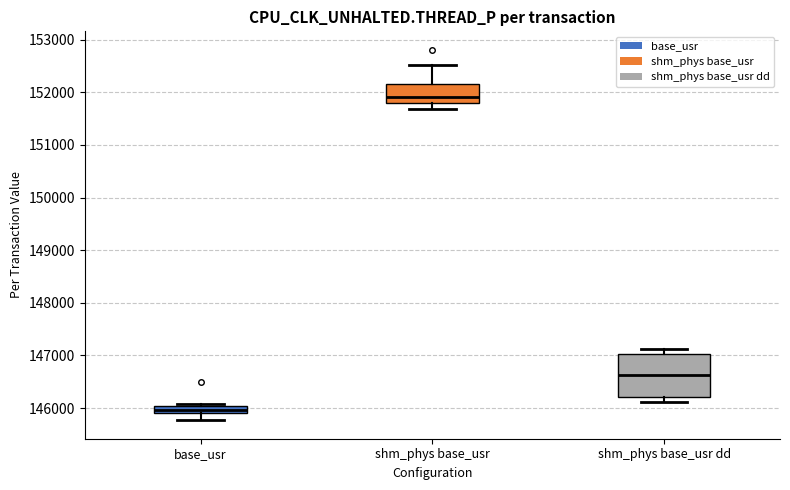

Where does the median line of the box for shm_phys base_usr dd sit on the y-axis? The values are not printed on the chart, so give them approximately, as read against the axis.

146600